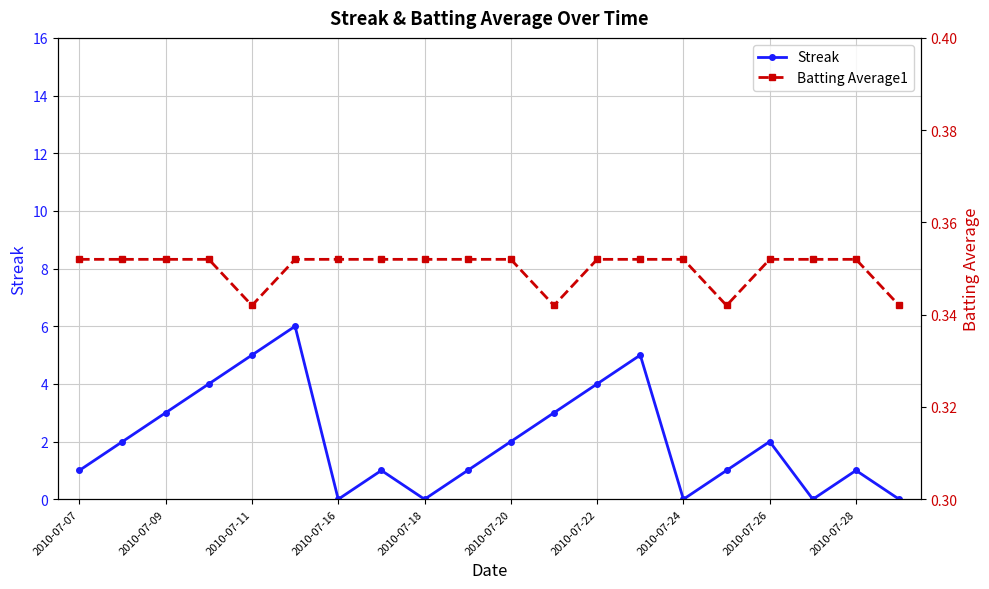

What is the greatest value displayed?

6.0